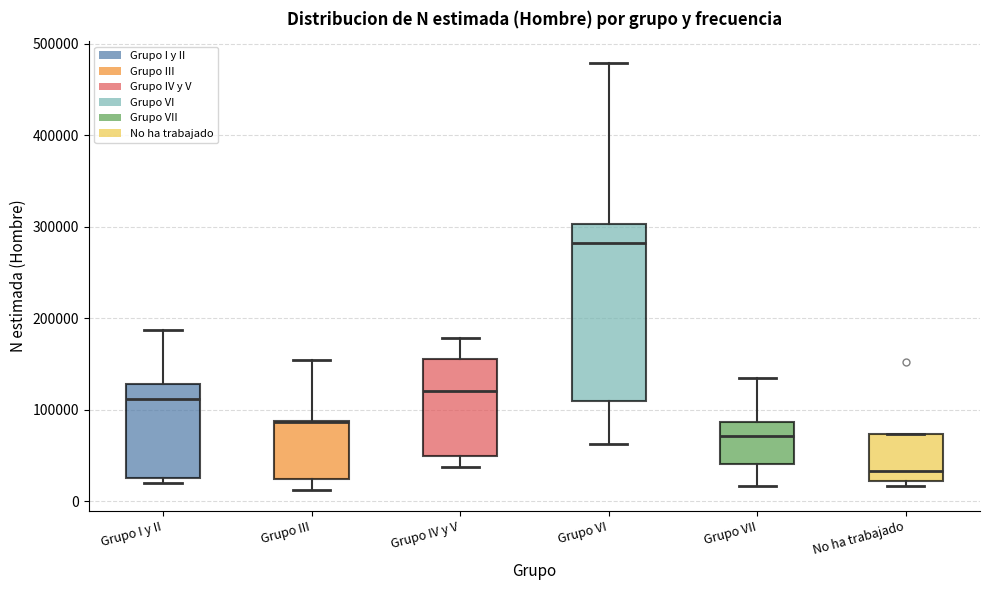

Which box is the tallest, from its lower edge to its upper edge?

Grupo VI